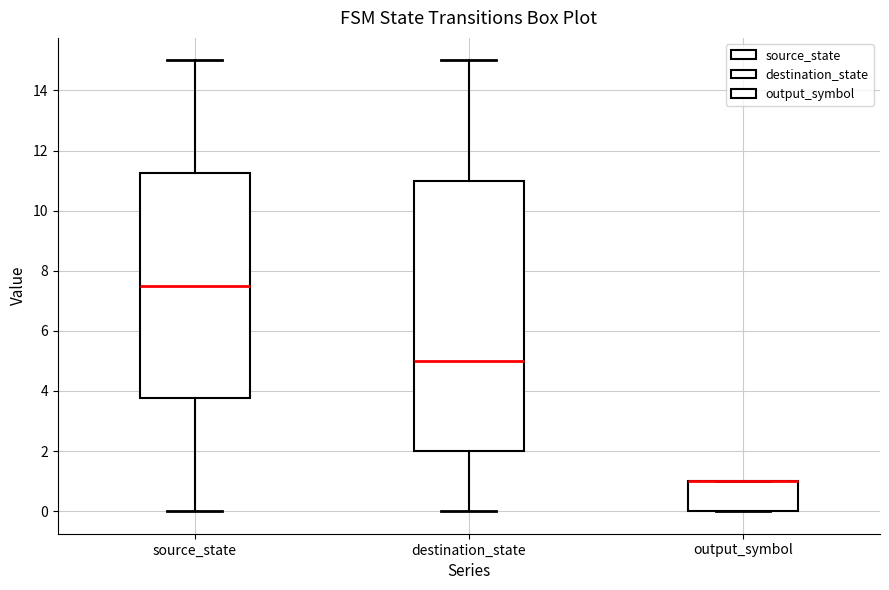

Reading left to right, read every box against the y-axis: the position of its median line, the range the box covers, and the ends of its whiskers. The values are not printed on the chart, so give them approximately, as read against the axis.

source_state: median 7.6, box 3.8 to 11.2, whiskers 0.0 to 15.0
destination_state: median 5.0, box 2.0 to 11.0, whiskers 0.0 to 15.0
output_symbol: median 1.0 (drawn on the box's upper edge), box 0.0 to 1.0, whiskers 0.0 to 1.0